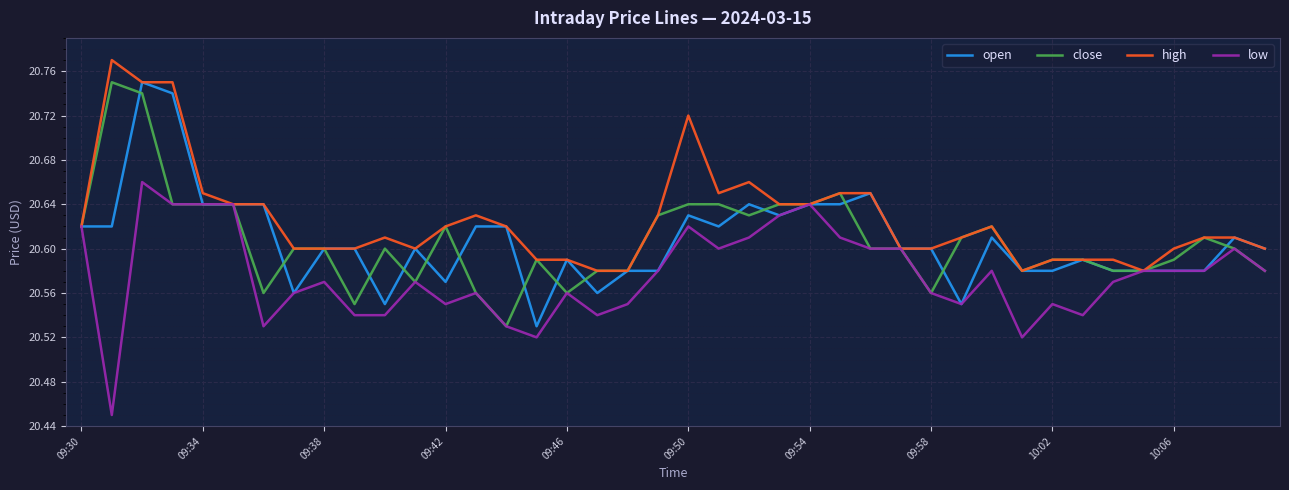

Which series has the largest total across all categories?

high